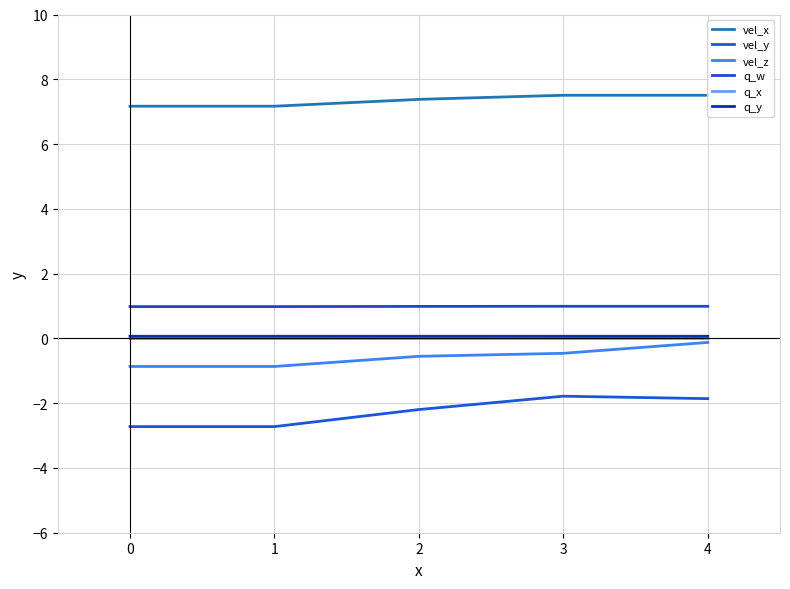

Rank the categories by q_w value from lowest to highest.

0, 1, 2, 4, 3